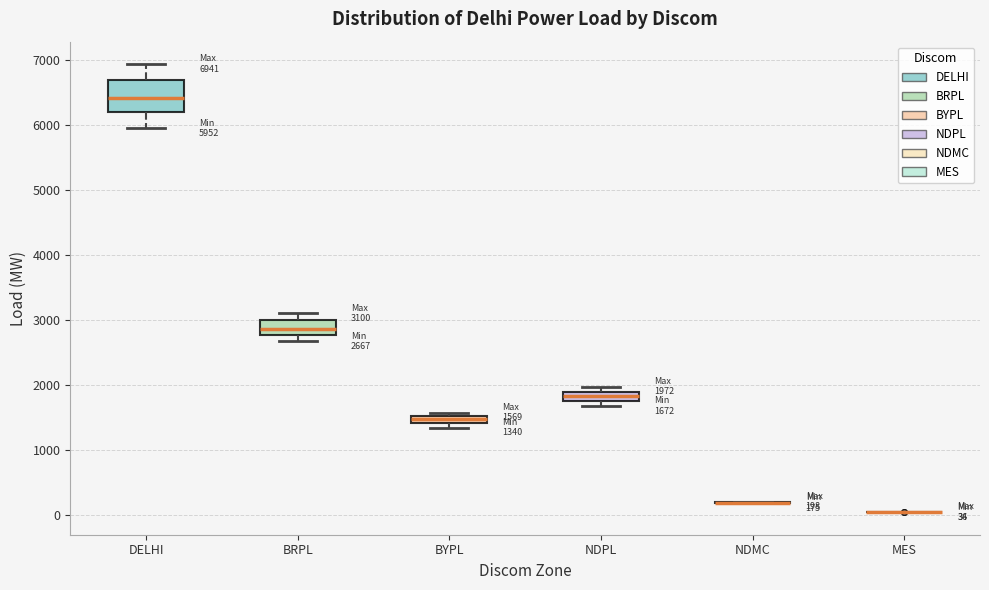

Comparing the boxes themselves (not the whiskers), which one is the tallest?

DELHI